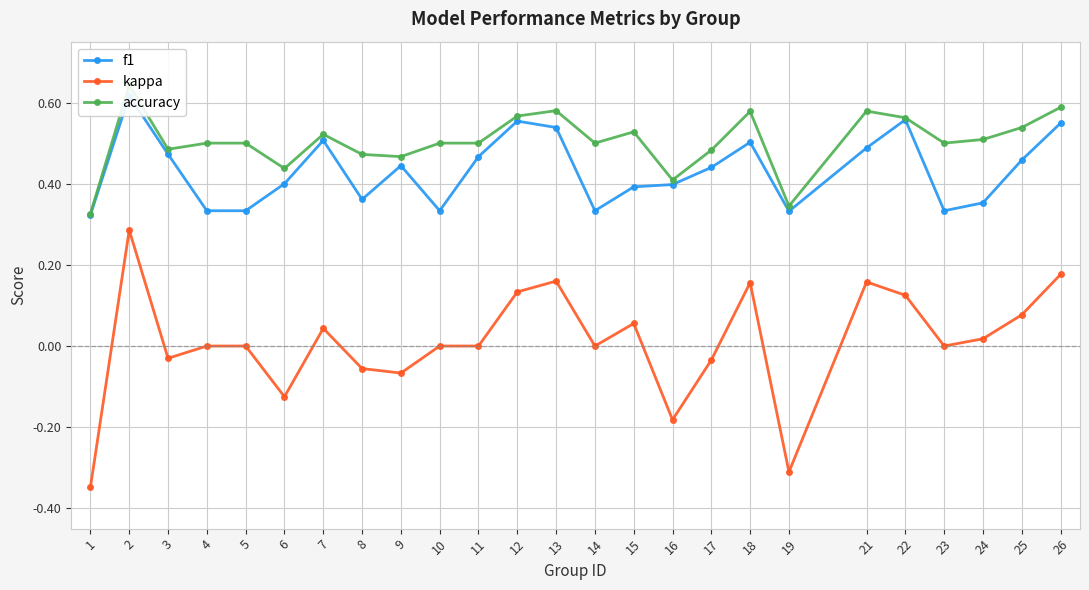

Which series has the widest spread of values?

kappa